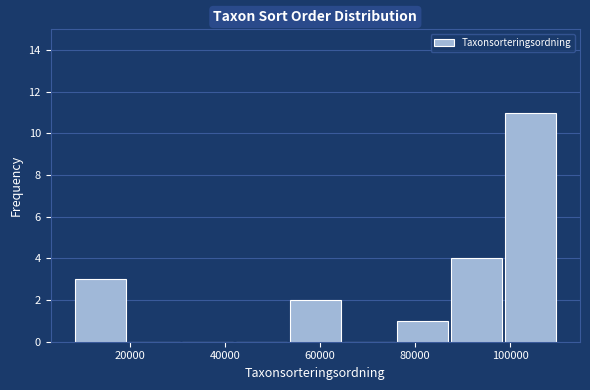

What is the height of the bar covering 76000 to 88000 on the x-axis? Neither the bar edges nor the heights are printed on the chart, so give them approximately, as read against the axes.

1